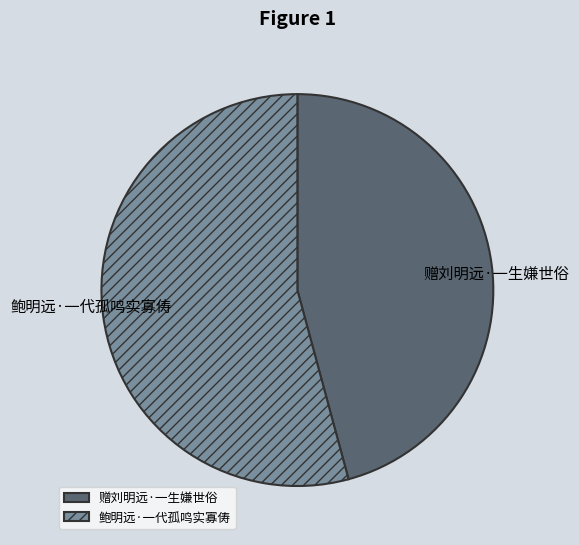

Which category has the smallest portion of the pie?

赠刘明远·一生嫌世俗